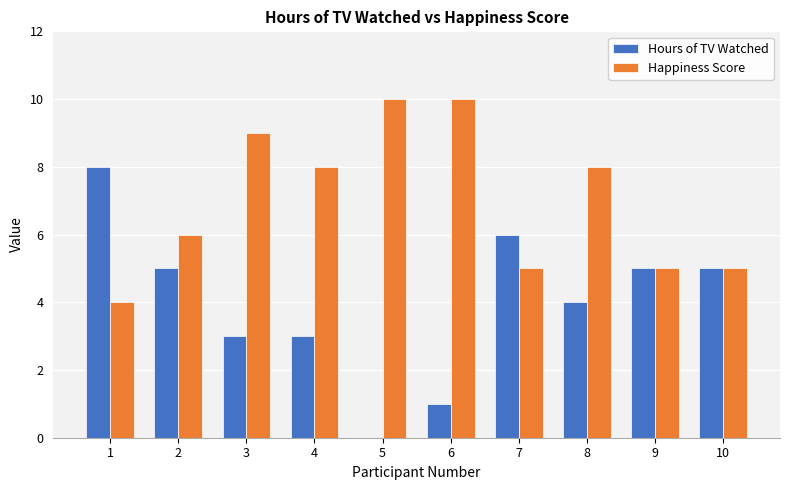

Which series has the largest total across all categories?

Happiness Score